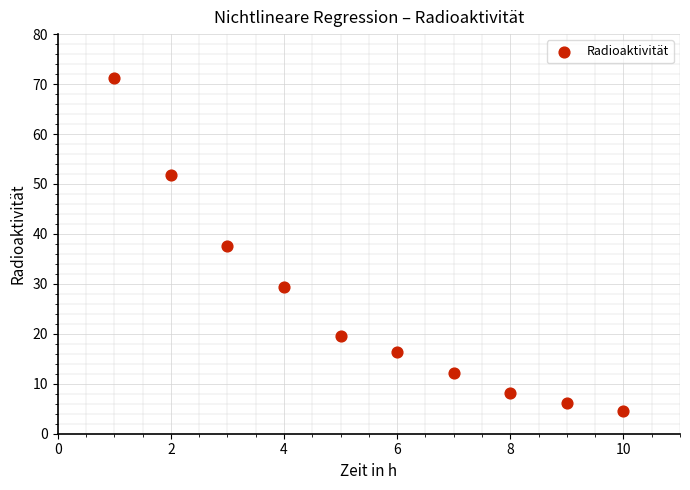

What is the range of Y values (max minus min)?

66.7